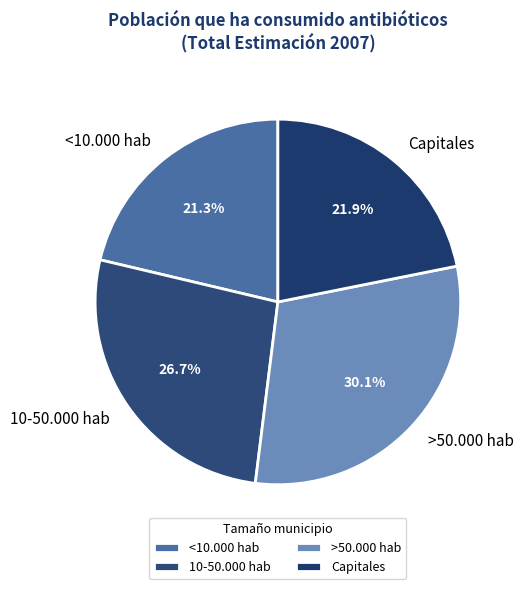

To the nearest percent, what percentage of the pie is <10.000 hab?

21%